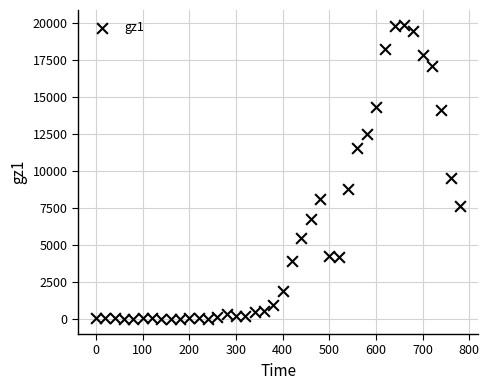

What is the range of Y values (max minus min)?

19901